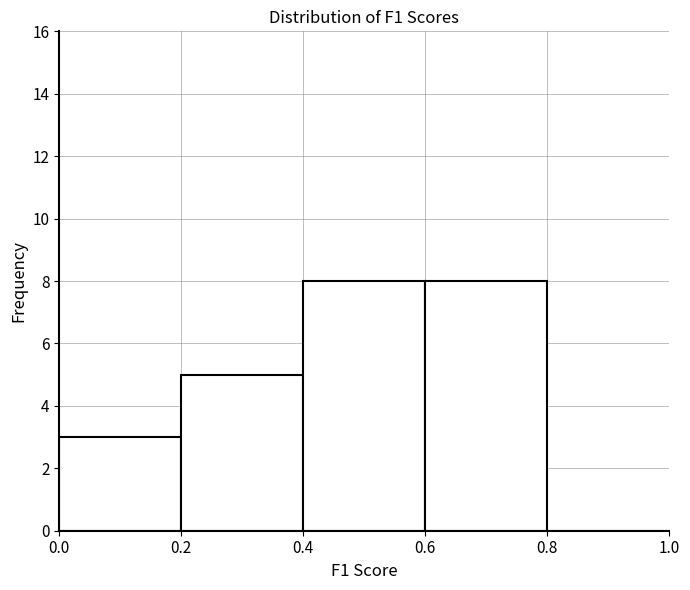

Reading left to right, list every bar in this chart as the range it spans on the x-axis followed by its height. The values are not printed on the chart, so give them approximately, as read against the axis.

0.0 to 0.2: 3
0.2 to 0.4: 5
0.4 to 0.6: 8
0.6 to 0.8: 8
0.8 to 1.0: 0